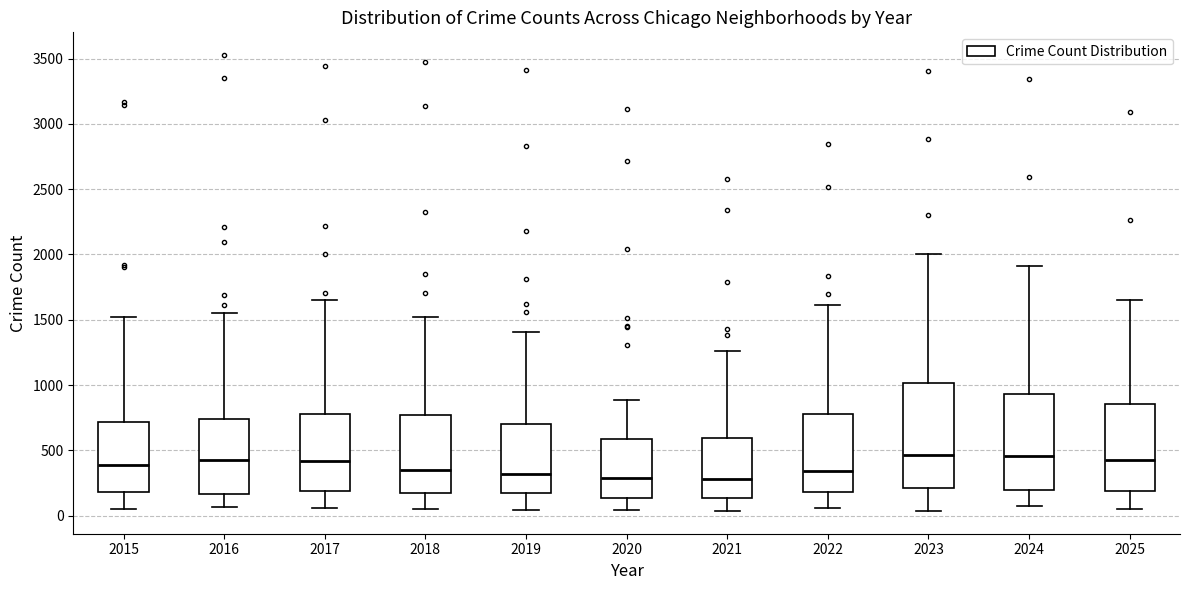

Comparing the boxes themselves (not the whiskers), which one is the tallest?

2023